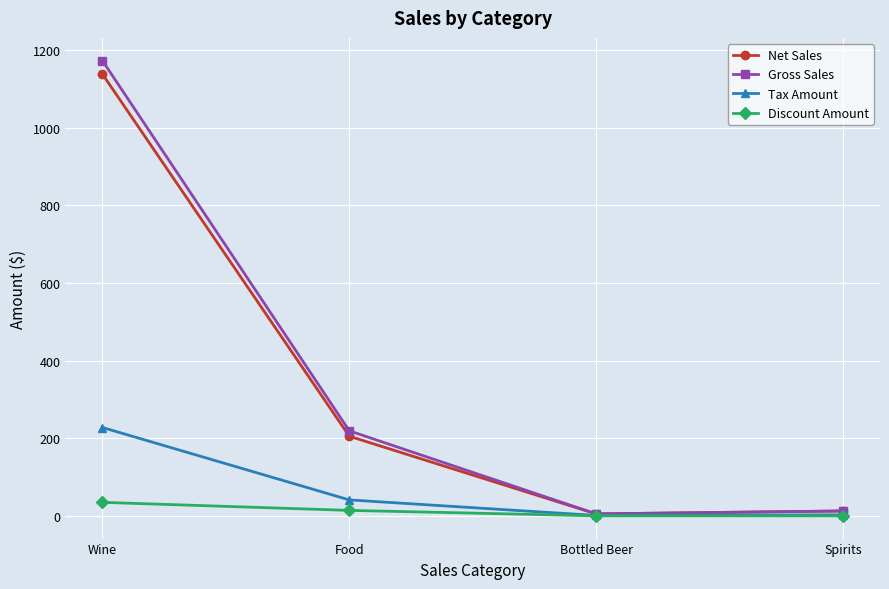

At which label does Tax Amount first exceed 41?

Wine